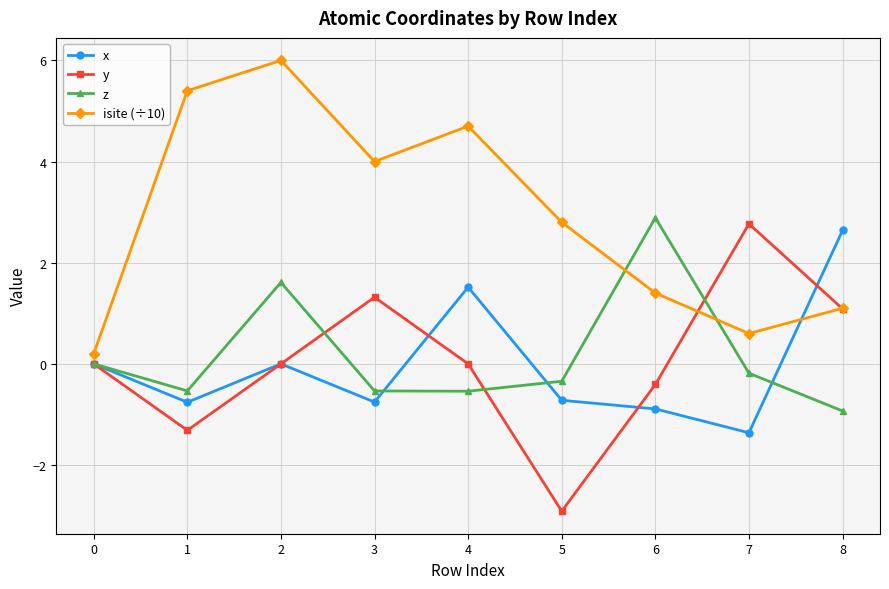

Does the chart have visible grid lines?

Yes